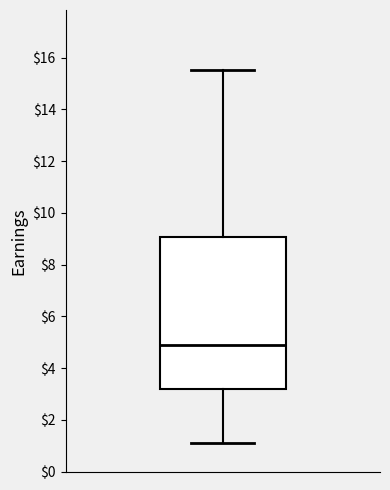

Where is the lower edge of the box on the y-axis? The values are not printed on the chart, so give them approximately, as read against the axis.

3.2